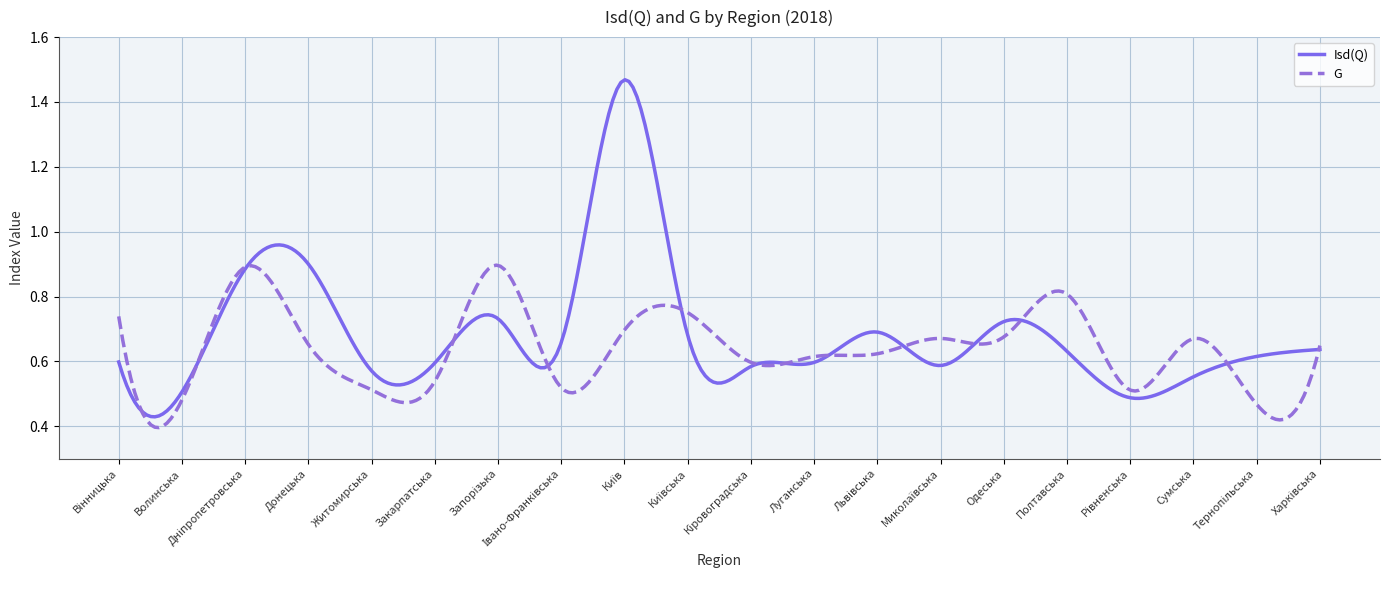

After their last crossing, which series has the higher values: G or Isd(Q)?

G